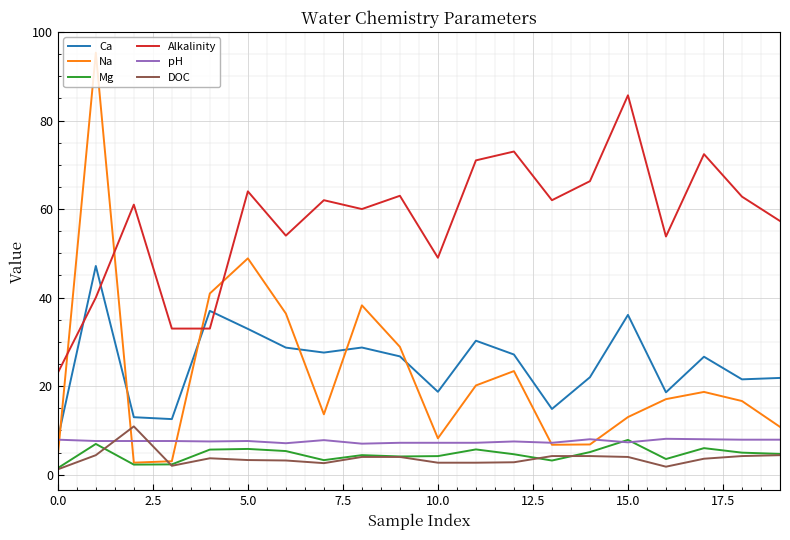

What is the minimum value for DOC?

1.2